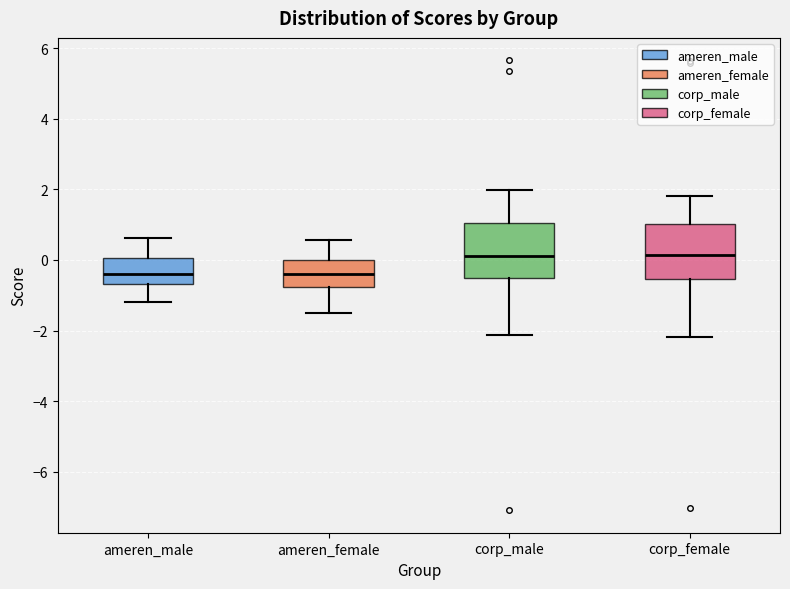

Reading left to right, read every box against the y-axis: the position of its median line, the range the box covers, and the ends of its whiskers. The values are not printed on the chart, so give them approximately, as read against the axis.

ameren_male: median -0.4, box -0.6 to 0.0, whiskers -1.2 to 0.6
ameren_female: median -0.4, box -0.8 to 0.0, whiskers -1.4 to 0.6
corp_male: median 0.2, box -0.6 to 1.0, whiskers -2.2 to 2.0
corp_female: median 0.2, box -0.6 to 1.0, whiskers -2.2 to 1.8